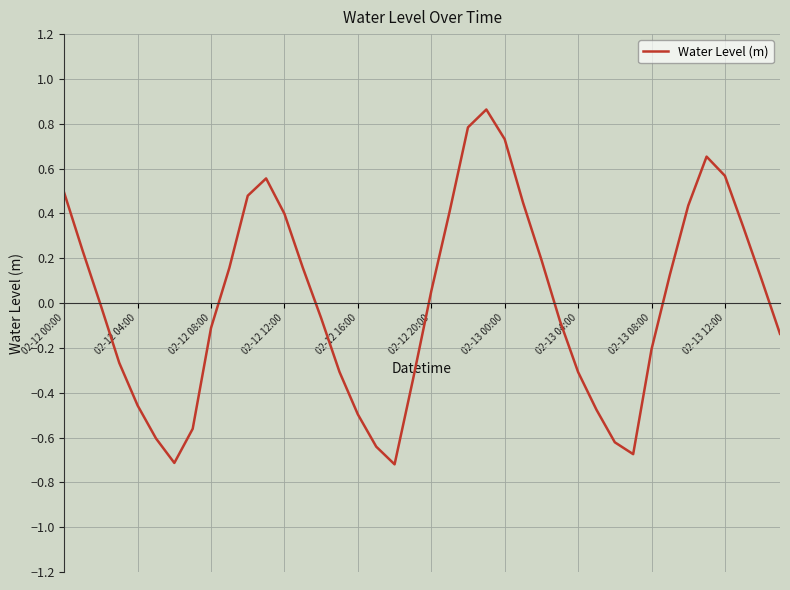

What is the minimum value shown in the chart?

-0.7